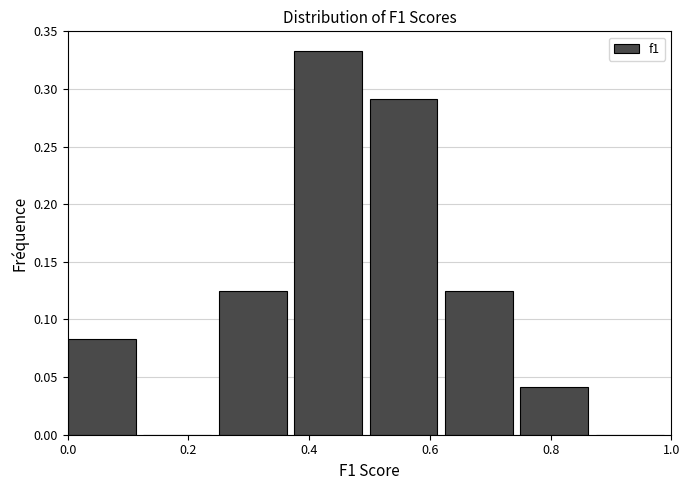

Which range on the x-axis has the tallest bar?

0.375 to 0.500